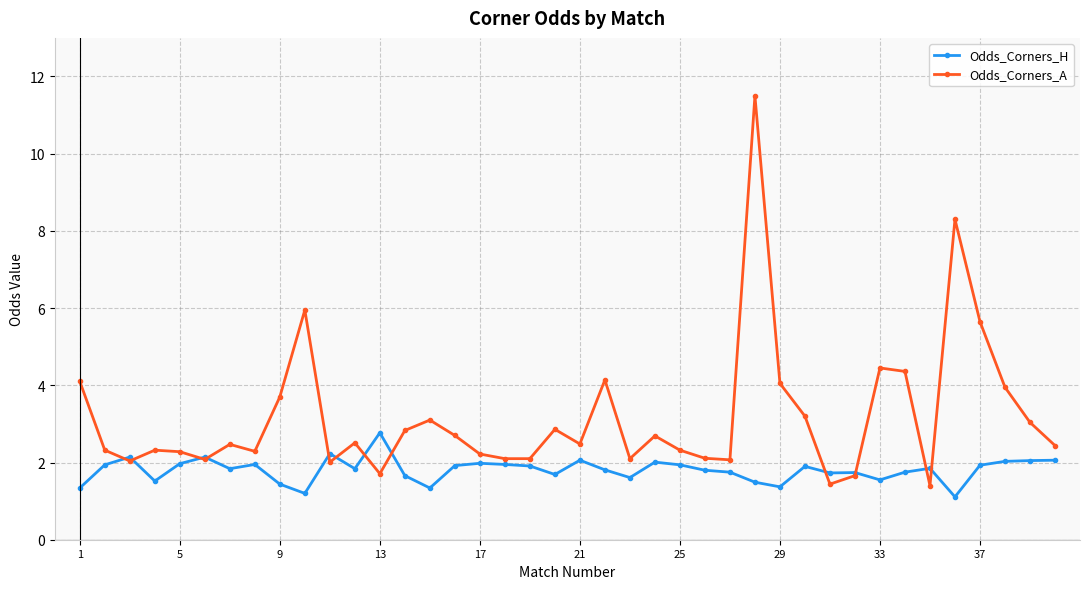

After their last crossing, which series has the higher values: Odds_Corners_H or Odds_Corners_A?

Odds_Corners_A